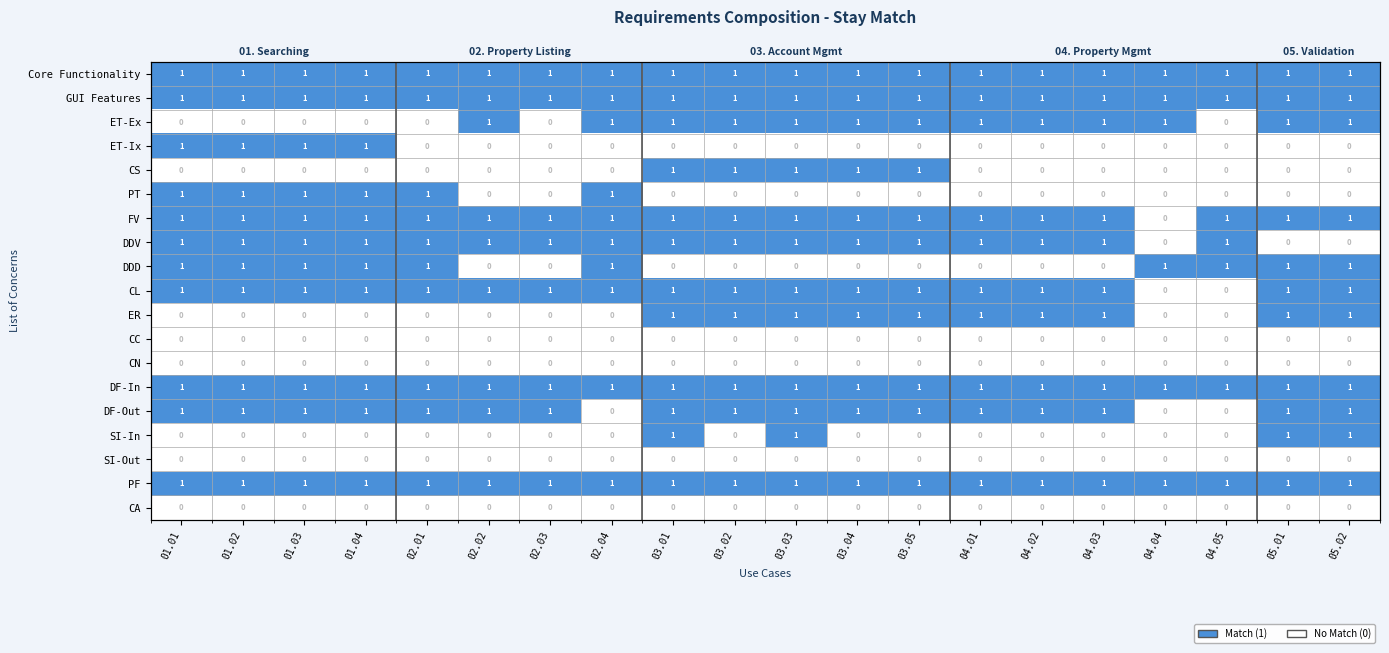

Count the number of data series in this chart.

19